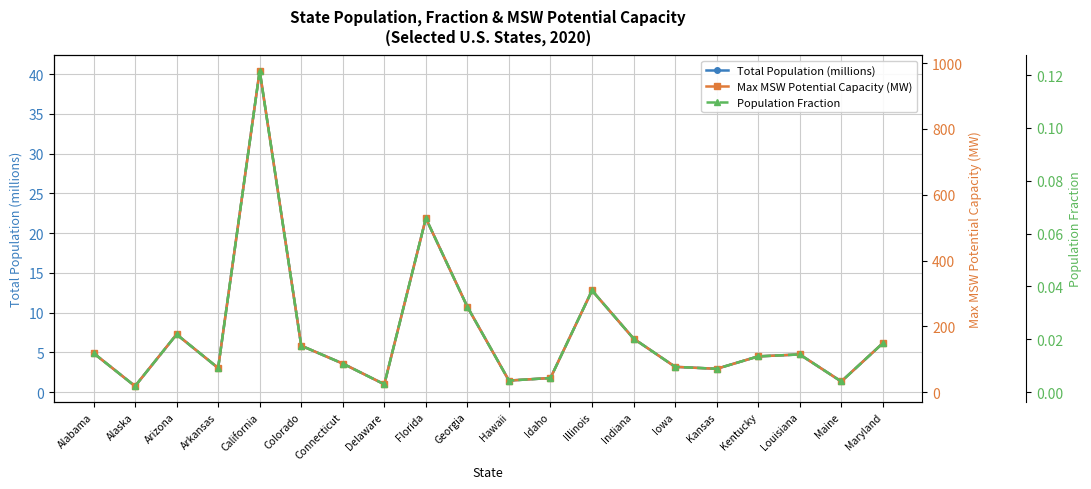

How many series are shown in this chart?

3